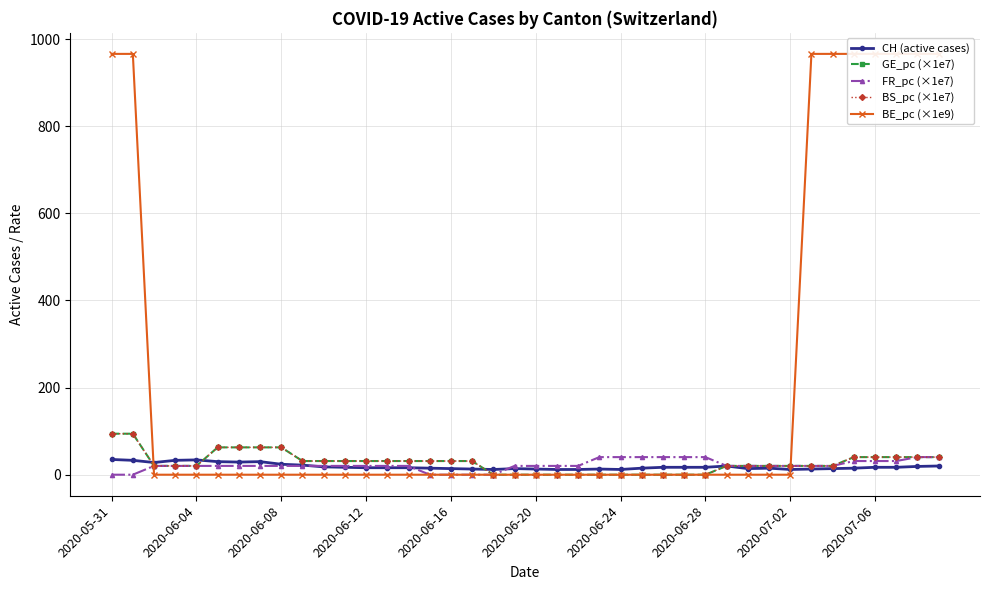

Between 14 and 12, which is larger?

14